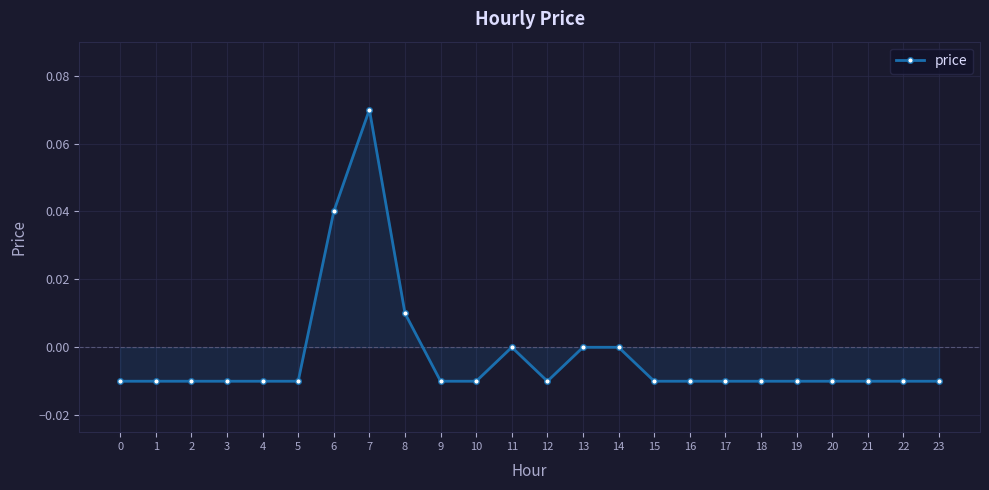

The chart shows a value of -0.0 at 17. True or false?

True